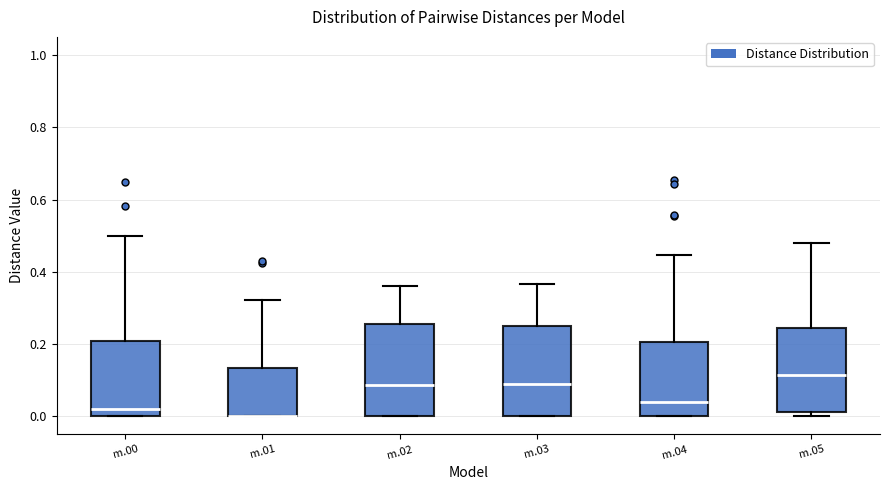

Reading left to right, transcribe this box plot: for each box, give where its median line is, the range the box spans, and where its two whiskers end, as read against the y-axis. The values are not printed on the chart, so give them approximately, as read against the axis.

m.00: median 0.02, box 0.00 to 0.20, whiskers 0.00 to 0.50
m.01: median 0.00 (drawn on the box's lower edge), box 0.00 to 0.14, whiskers 0.00 to 0.32
m.02: median 0.08, box 0.00 to 0.26, whiskers 0.00 to 0.36
m.03: median 0.10, box 0.00 to 0.24, whiskers 0.00 to 0.36
m.04: median 0.04, box 0.00 to 0.20, whiskers 0.00 to 0.44
m.05: median 0.12, box 0.02 to 0.24, whiskers 0.00 to 0.48